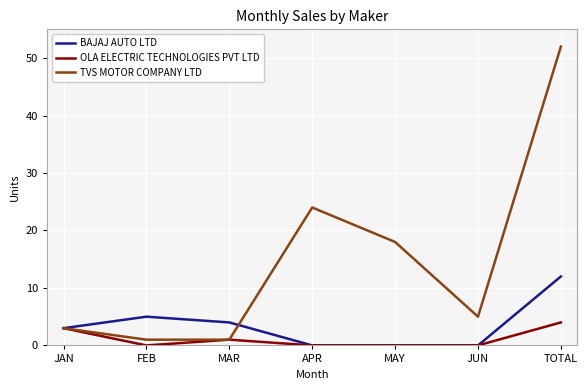

Which label corresponds to the largest value in the chart?

TOTAL